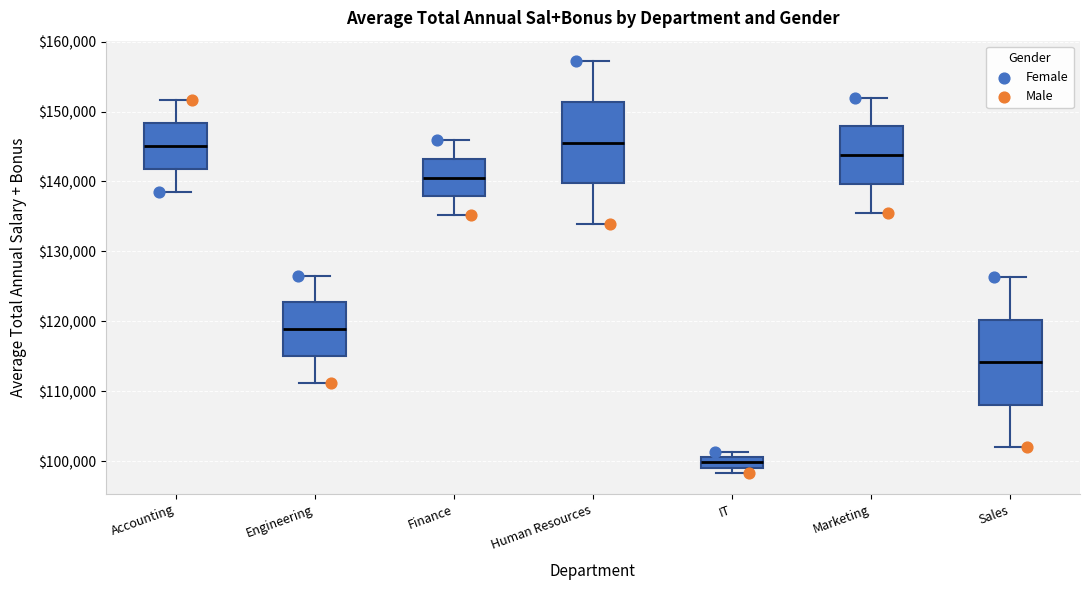

Reading left to right, transcribe this box plot: for each box, give where its median line is, the range the box spans, and where its two whiskers end, as read against the y-axis. The values are not printed on the chart, so give them approximately, as read against the axis.

Accounting: median 145000, box 142000 to 148000, whiskers 138000 to 152000
Engineering: median 119000, box 115000 to 123000, whiskers 111000 to 127000
Finance: median 141000, box 138000 to 143000, whiskers 135000 to 146000
Human Resources: median 146000, box 140000 to 151000, whiskers 134000 to 157000
IT: median 100000, box 99000 to 101000, whiskers 98000 to 101000 (above the box's upper edge)
Marketing: median 144000, box 140000 to 148000, whiskers 135000 to 152000
Sales: median 114000, box 108000 to 120000, whiskers 102000 to 126000